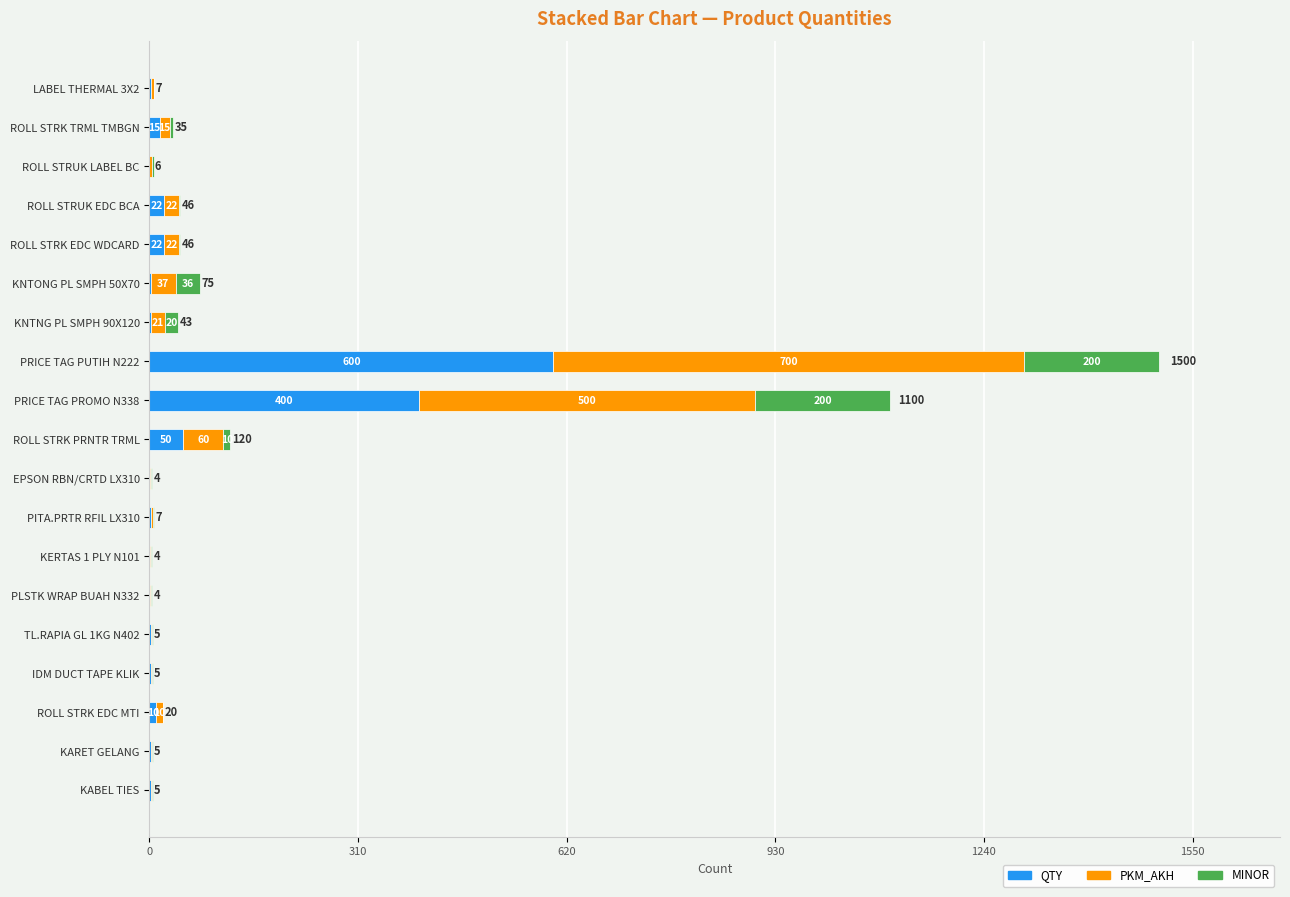

True or false: QTY has a value of 1 at PLSTK WRAP BUAH N332.

True